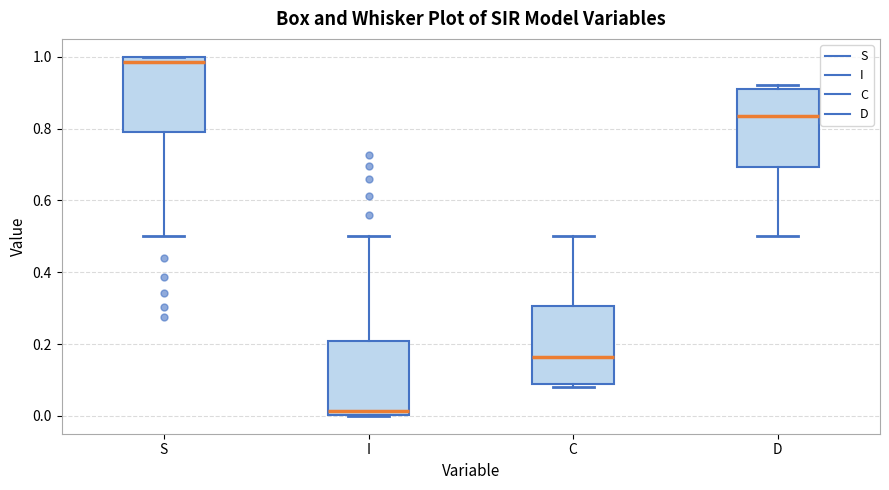

Reading left to right, transcribe this box plot: for each box, give where its median line is, the range the box spans, and where its two whiskers end, as read against the y-axis. The values are not printed on the chart, so give them approximately, as read against the axis.

S: median 0.98, box 0.80 to 1.00, whiskers 0.50 to 1.00
I: median 0.02, box 0.00 to 0.20, whiskers 0.00 to 0.50
C: median 0.16, box 0.08 to 0.30, whiskers 0.08 (just below the box's lower edge) to 0.50
D: median 0.84, box 0.70 to 0.92, whiskers 0.50 to 0.92 (just above the box's upper edge)